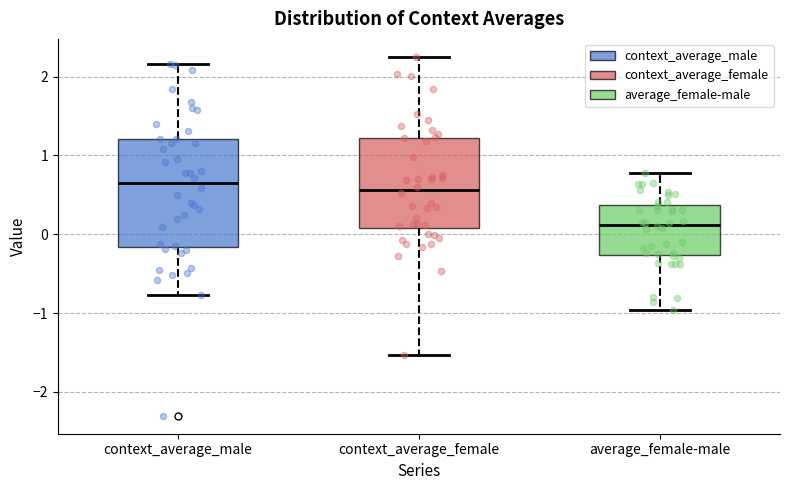

Comparing the boxes themselves (not the whiskers), which one is the tallest?

context_average_male